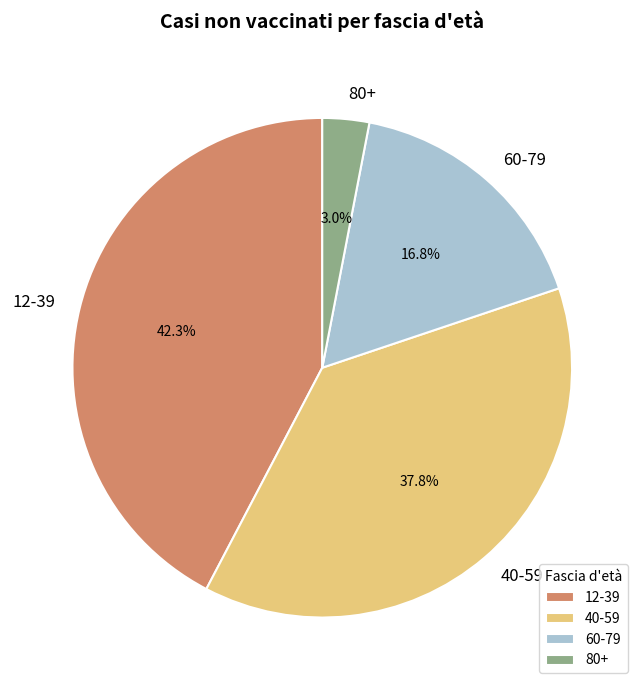

Which category has the biggest portion of the pie?

12-39